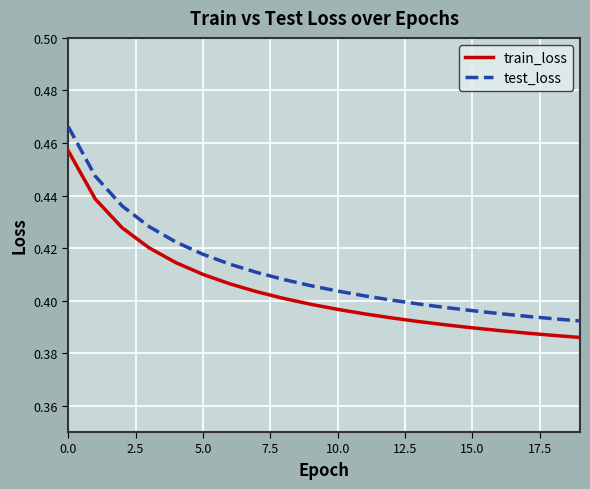

Which series has the widest spread of values?

test_loss